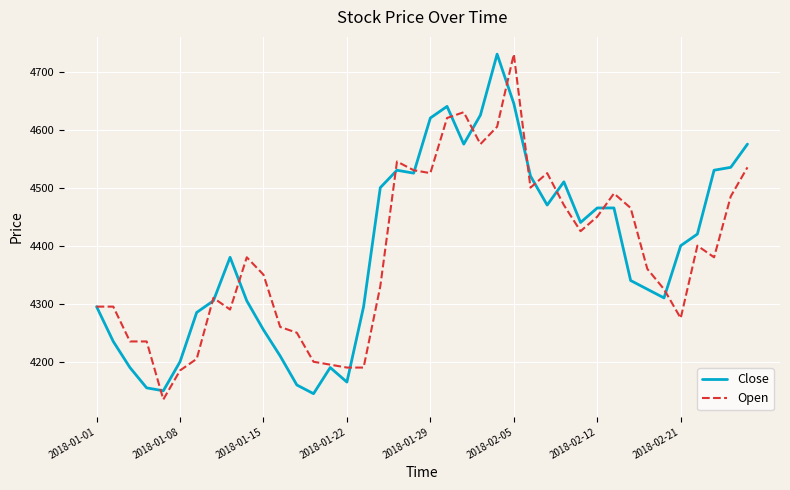

Reading right to left, transcribe all the data shown in this chart.

Close: 4575	4535	4530	4420	4400	4310	4325	4340	4465	4465	4440	4510	4470	4520	4645	4730	4625	4575	4640	4620	4525	4530	4500	4295	4165	4190	4145	4160	4210	4255	4305	4380	4305	4285	4200	4150	4155	4190	4235	4295
Open: 4535	4485	4380	4400	4275	4325	4360	4465	4490	4450	4425	4470	4525	4500	4730	4605	4575	4630	4620	4525	4530	4545	4330	4190	4190	4195	4200	4250	4260	4350	4380	4290	4310	4205	4185	4135	4235	4235	4295	4295